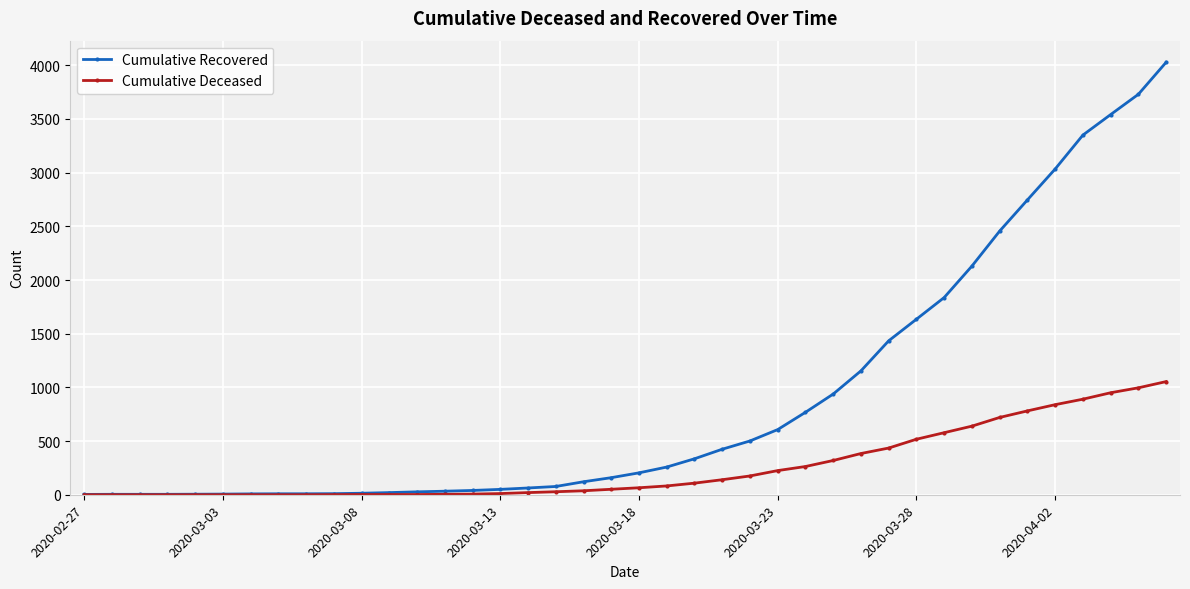

Which series has the largest range (max minus min)?

Cumulative Recovered